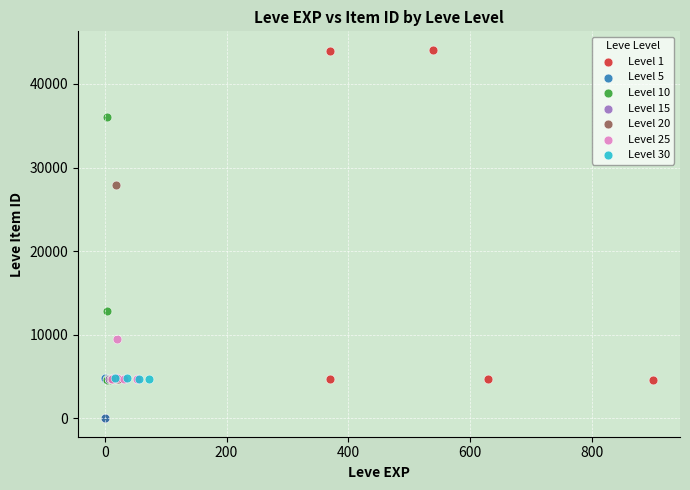

Which series has the largest Y range (max minus min)?

Level 1